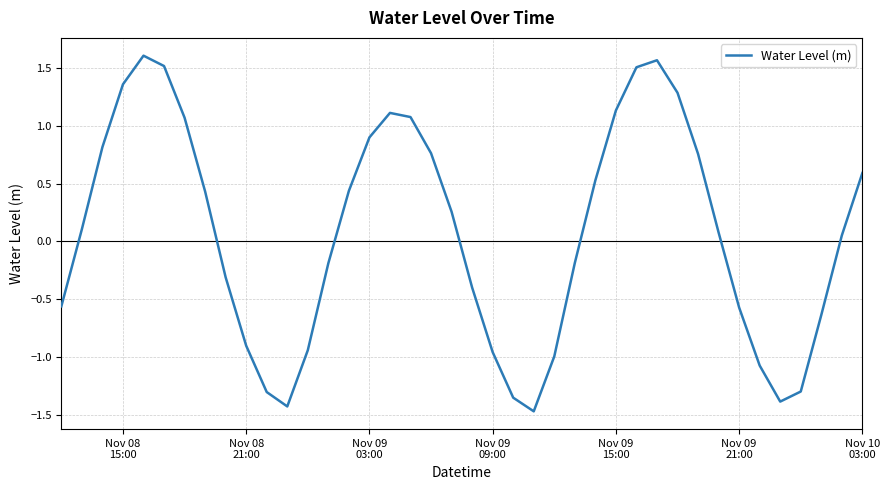

Does the chart display data point markers on the line(s)?

No